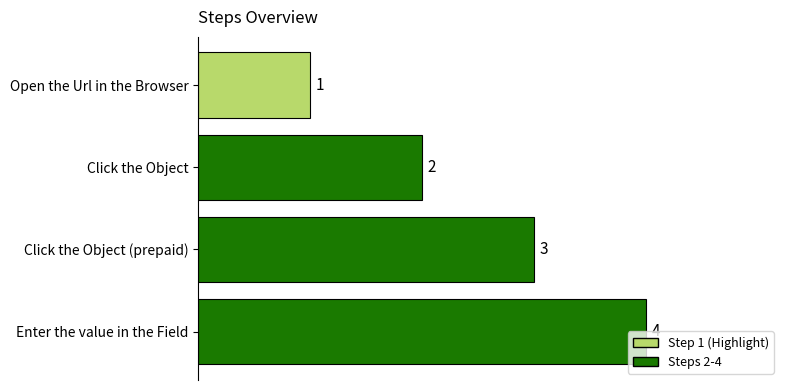

What is the difference between the maximum and minimum values?

3